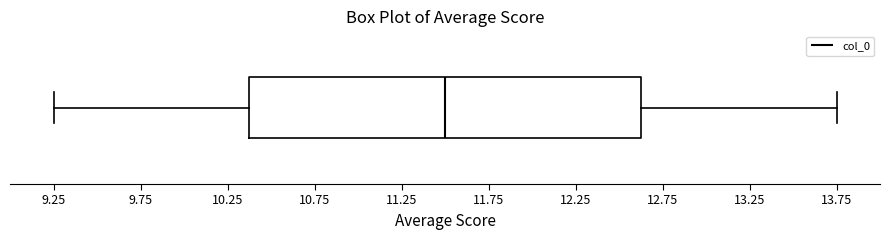

Transcribe this box plot: give where the median line is, the range the box spans, and where the two whiskers end, as read against the x-axis. The values are not printed on the chart, so give them approximately, as read against the axis.

median 11.50, box 10.40 to 12.65, whiskers 9.25 to 13.75